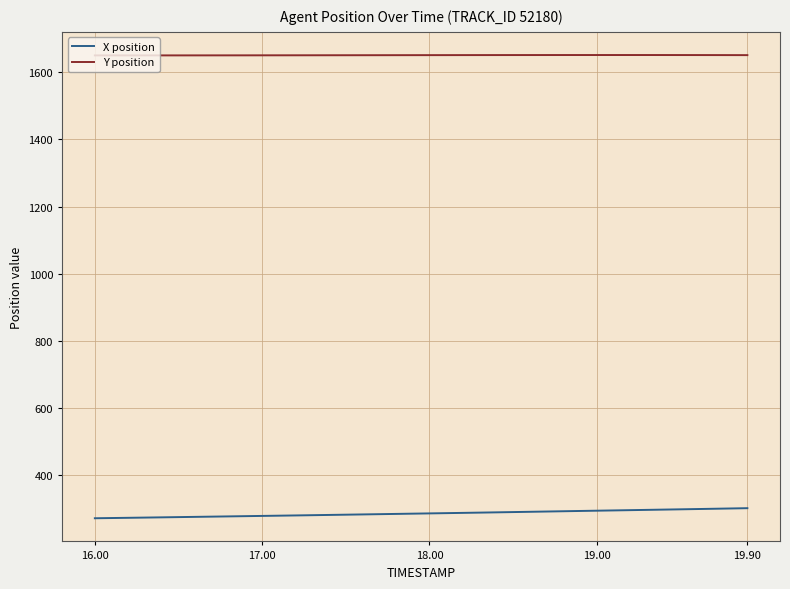

How many lines are shown in the chart?

2